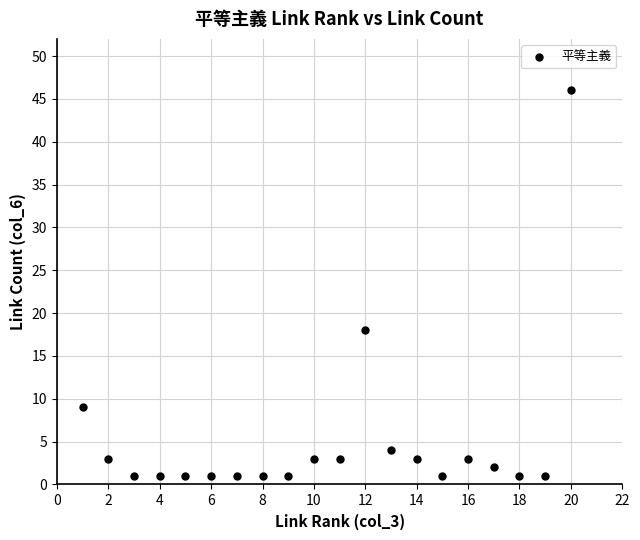

What Y value in the scatter plot is closest to 23?

18